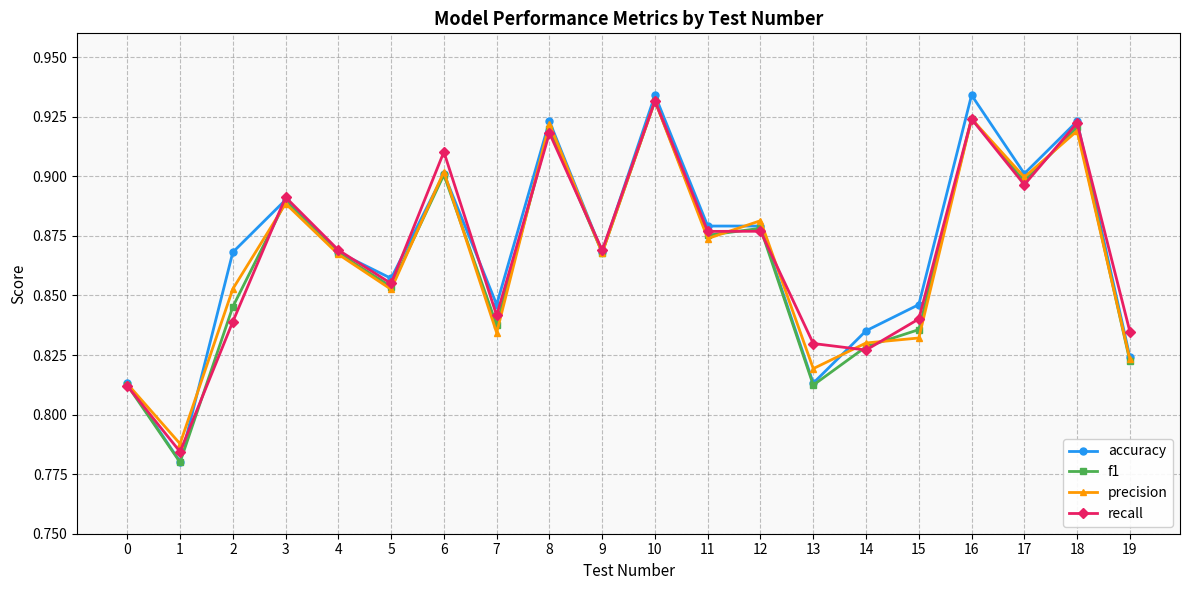

At which label does recall reach its peak?

10